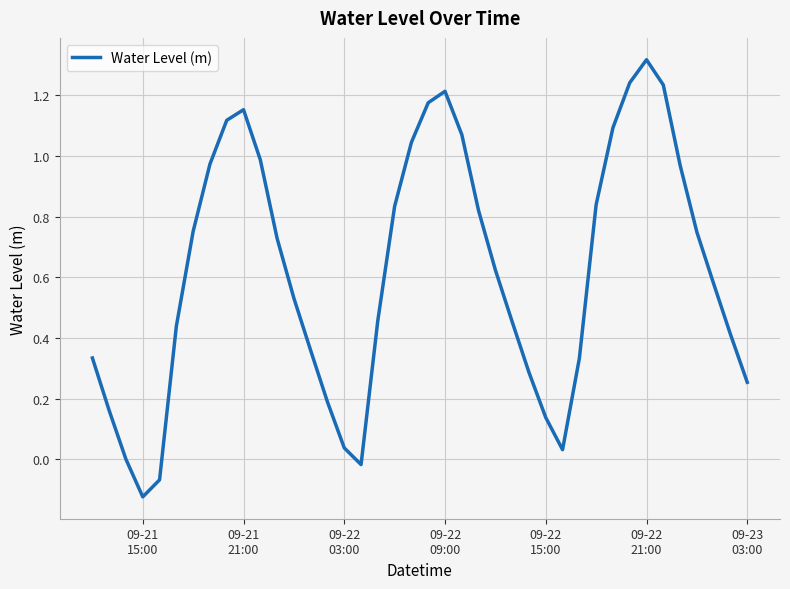

What is the difference between the maximum and minimum values?

1.4